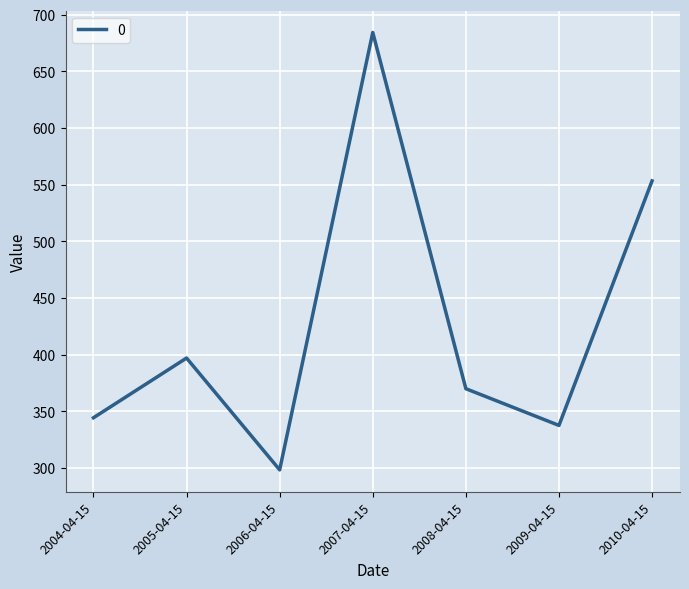

Which label corresponds to the largest value in the chart?

2007-04-15